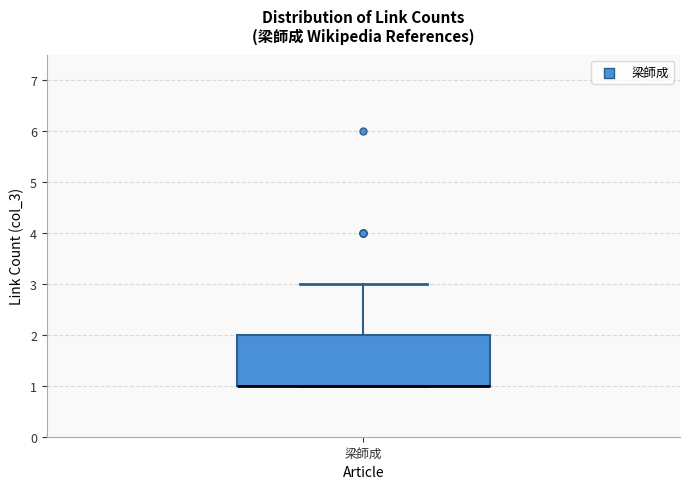

Read this box plot against the y-axis: the position of the median line, the range covered by the box, and the ends of both whiskers. The values are not printed on the chart, so give them approximately, as read against the axis.

median 1 (drawn on the box's lower edge), box 1 to 2, whiskers 1 to 3